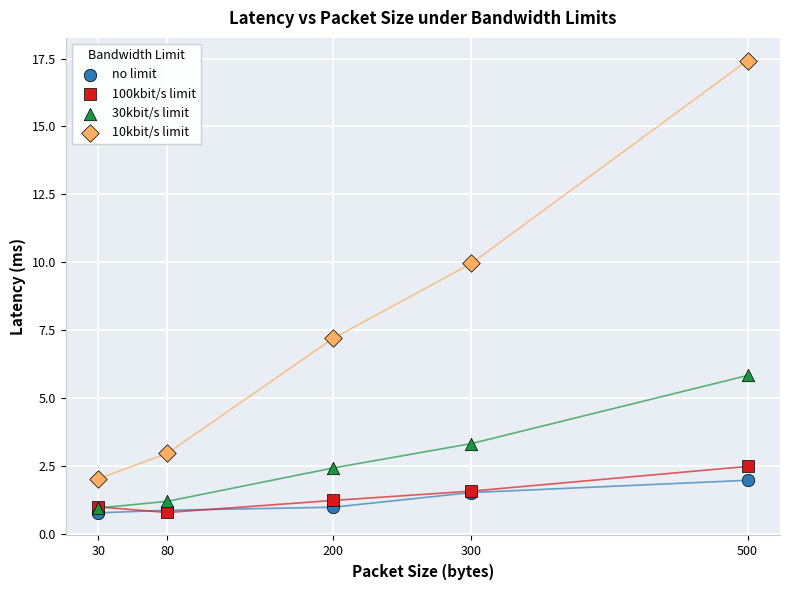

Across all series, what Y value is closest to 9?

10.0